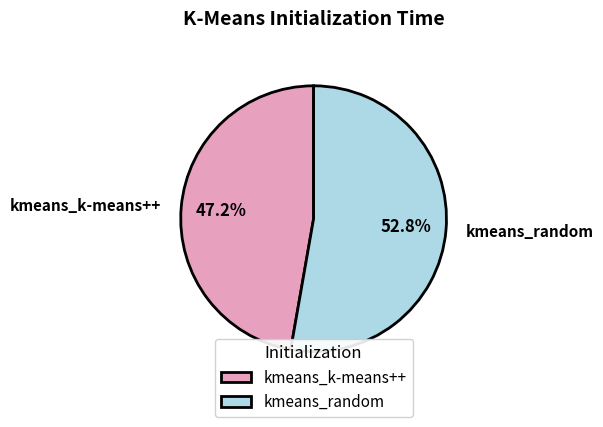

Does any single category account for the majority?

Yes